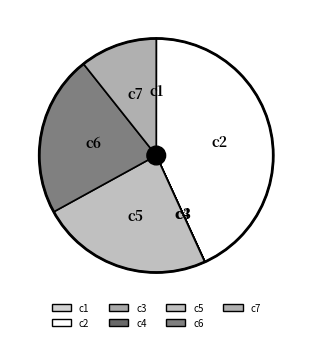

Is it true that c6 is 22% of the pie?

True